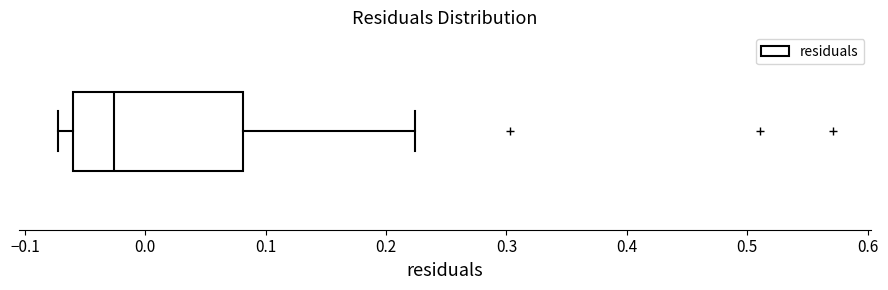

Read this box plot against the x-axis: the position of the median line, the range covered by the box, and the ends of both whiskers. The values are not printed on the chart, so give them approximately, as read against the axis.

median -0.03, box -0.06 to 0.08, whiskers -0.07 to 0.22